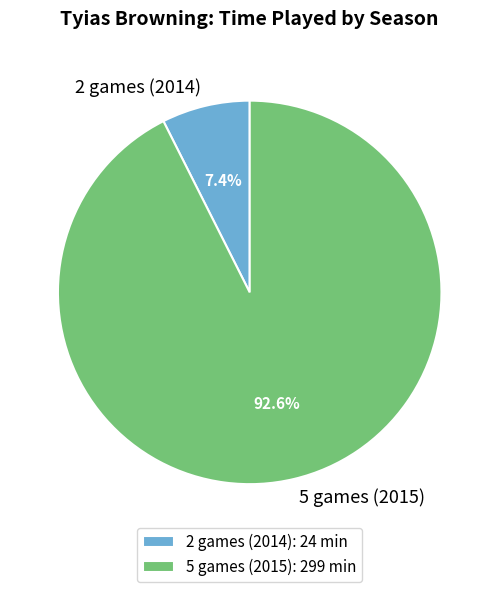

True or false: 5 games (2015) accounts for 98% of the total.

False